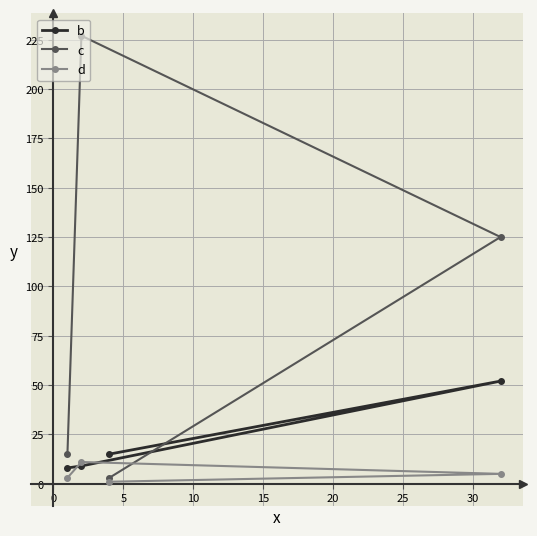

What is the difference between the second highest and minimum values in the c series?

122